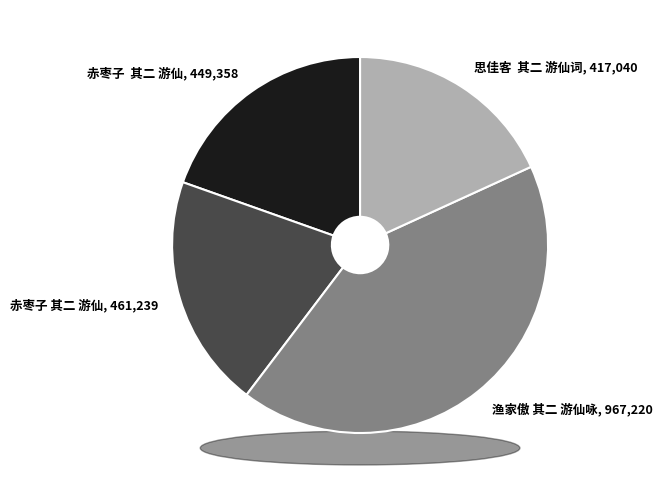

How many slices are in this pie chart?

4